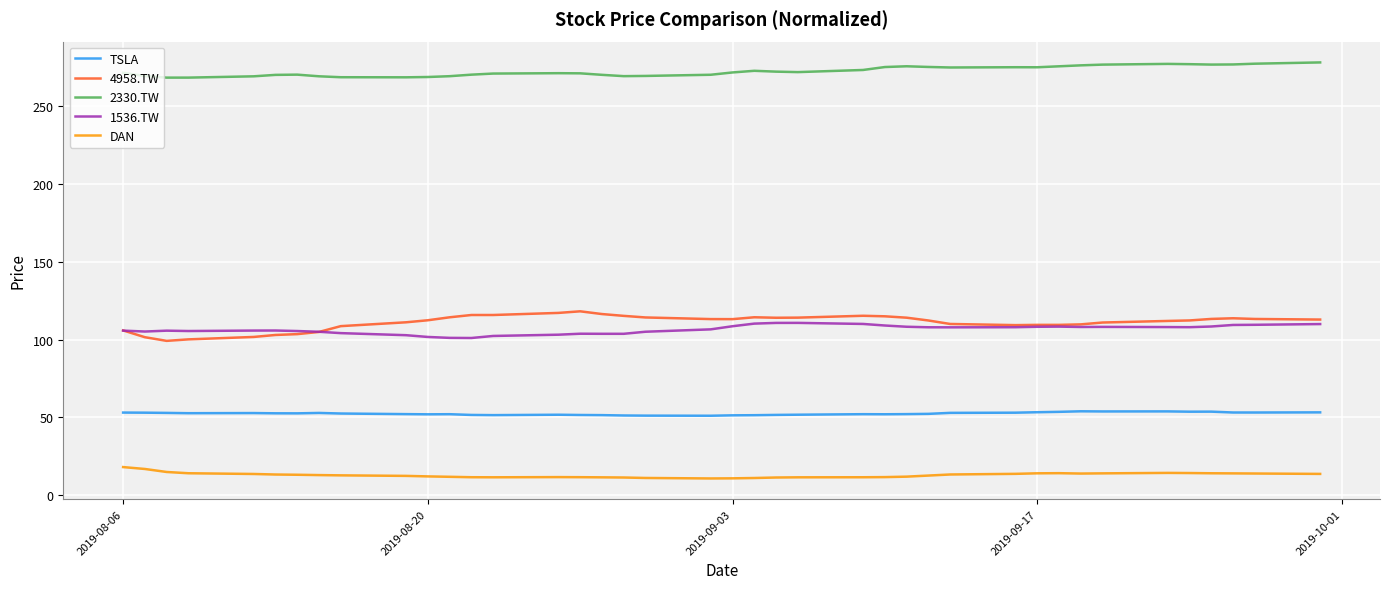

Which series has the largest total across all categories?

2330.TW